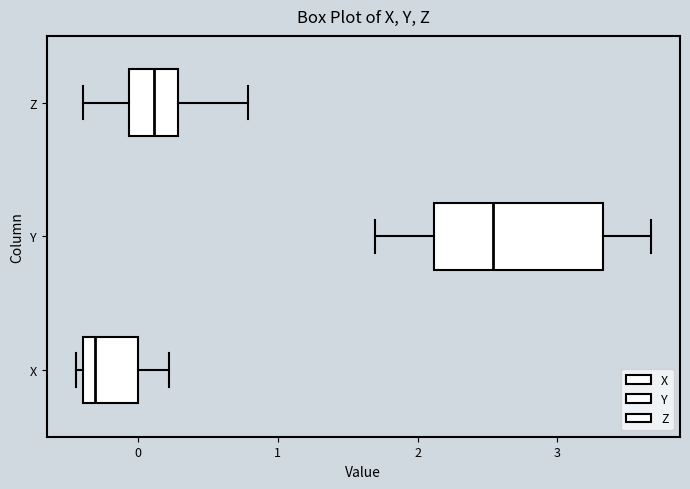

Comparing the boxes themselves (not the whiskers), which one is the widest?

Y